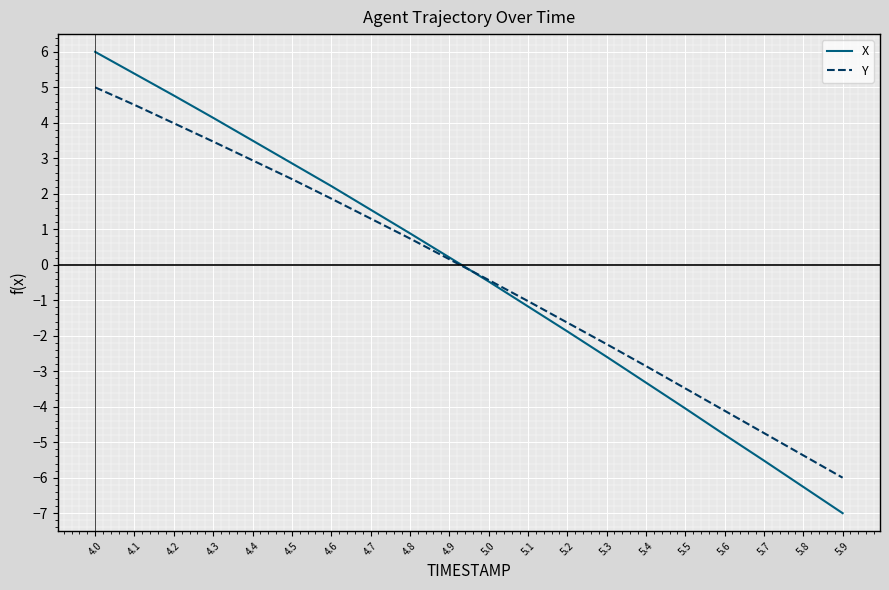

Does the chart display data point markers on the line(s)?

No